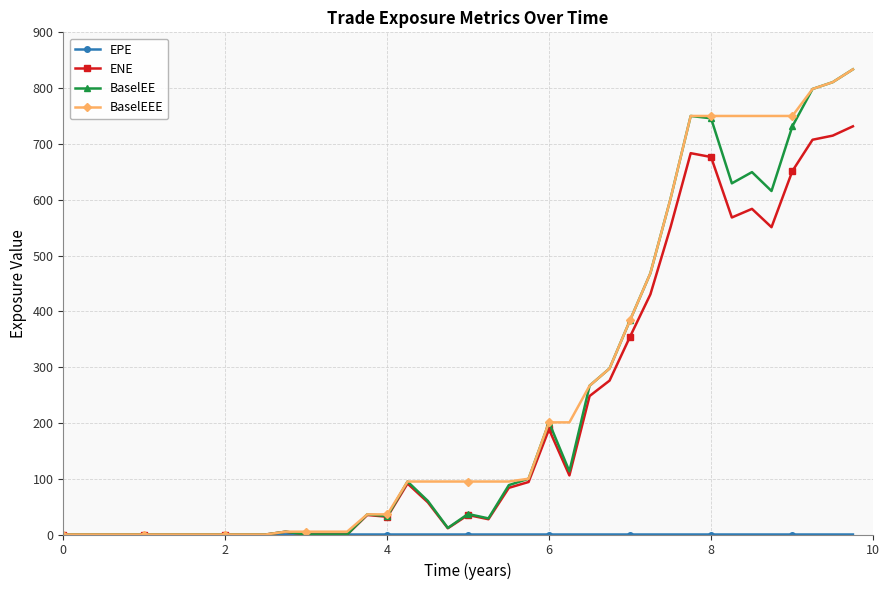

Which series has the largest total across all categories?

BaselEEE